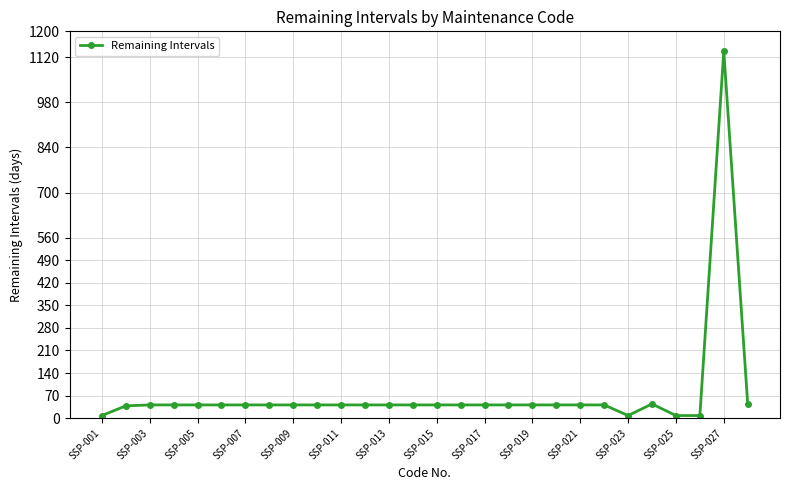

What is the value of the 21st point from the left?

41